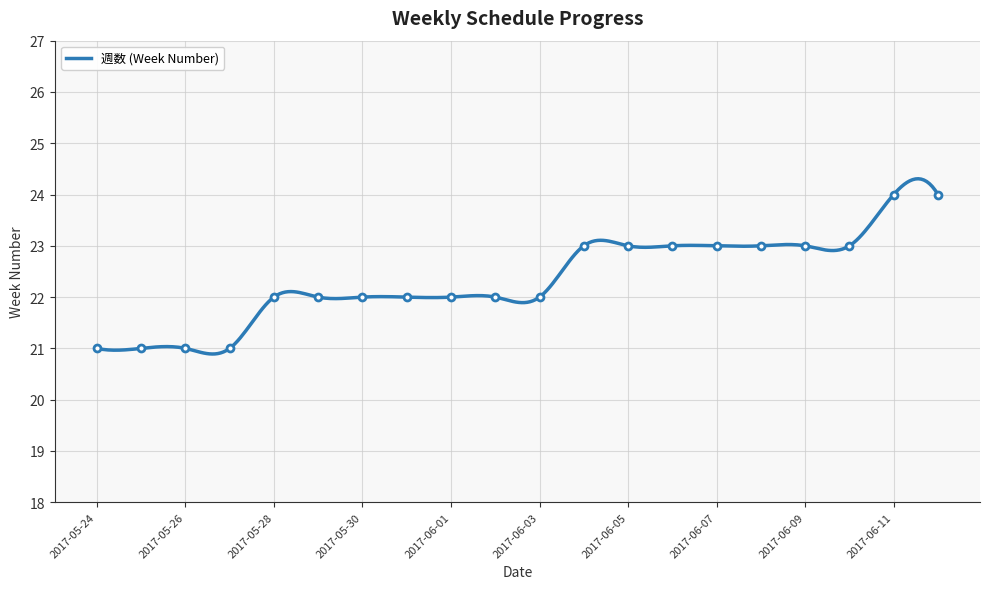

What is the value of the 7th point from the left?

22